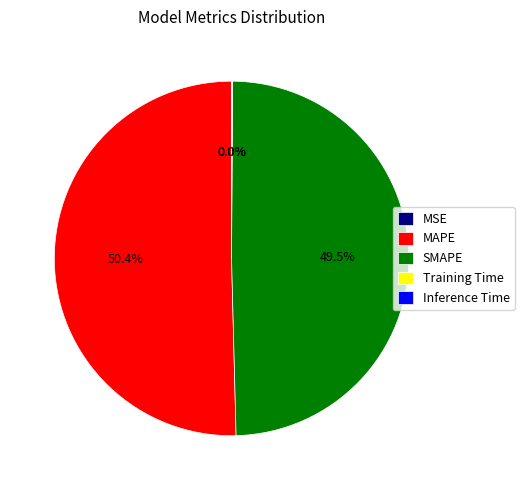

Does any single category account for the majority?

Yes